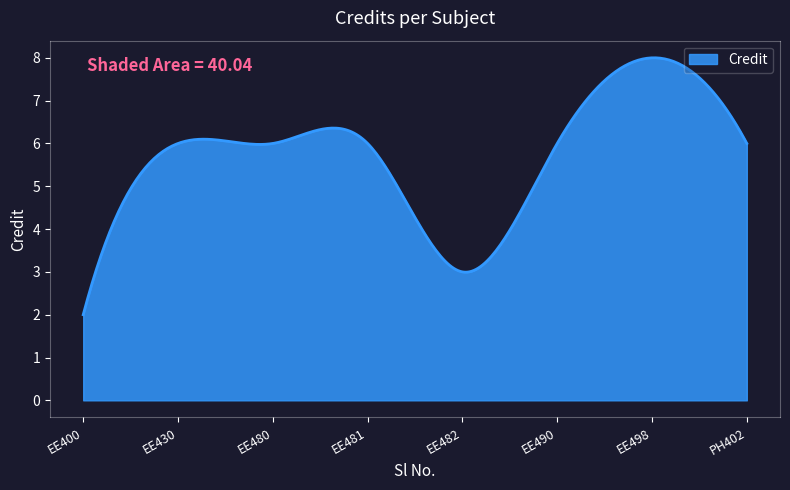

What is the maximum value shown in the chart?

8.0